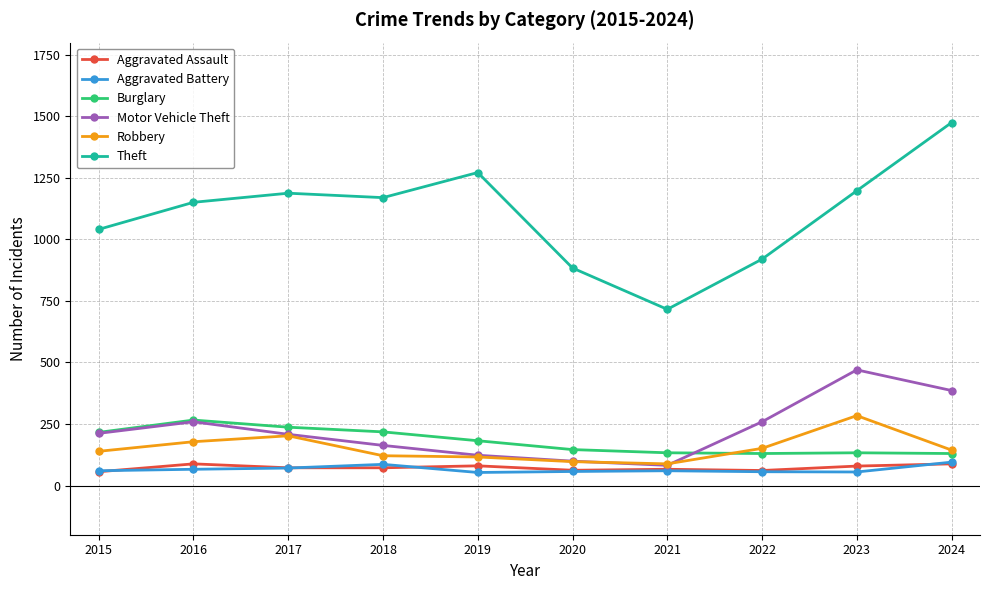

How many lines are shown in the chart?

6